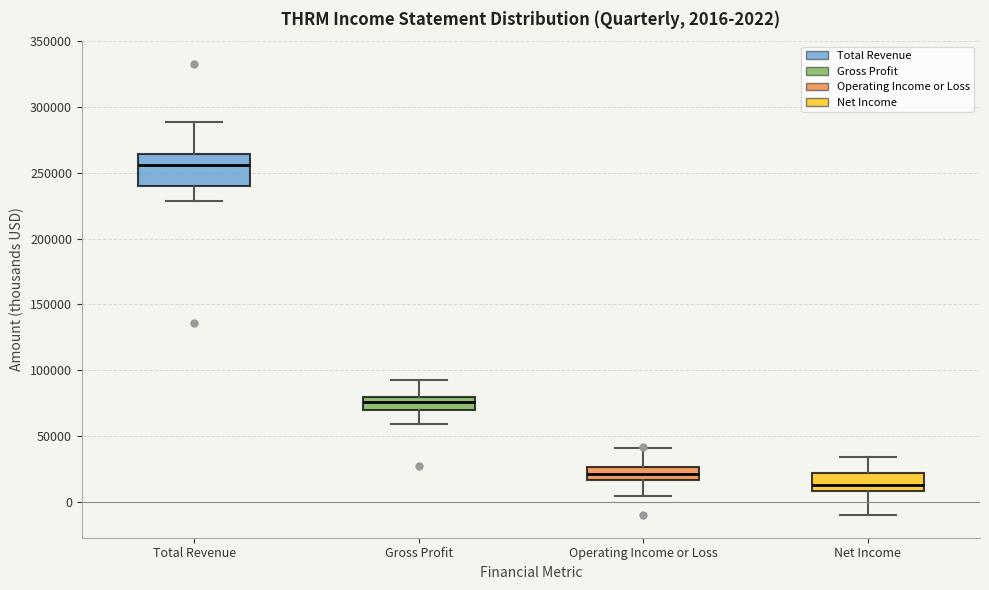

Which box has the lowest median line?

Net Income